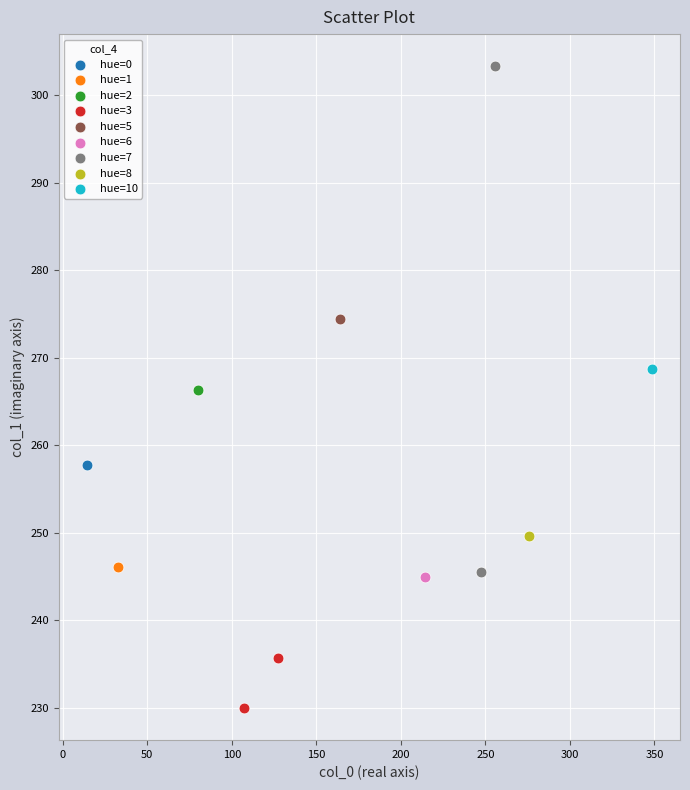

What are all the series names shown in the legend?

hue=0, hue=1, hue=2, hue=3, hue=5, hue=6, hue=7, hue=8, hue=10